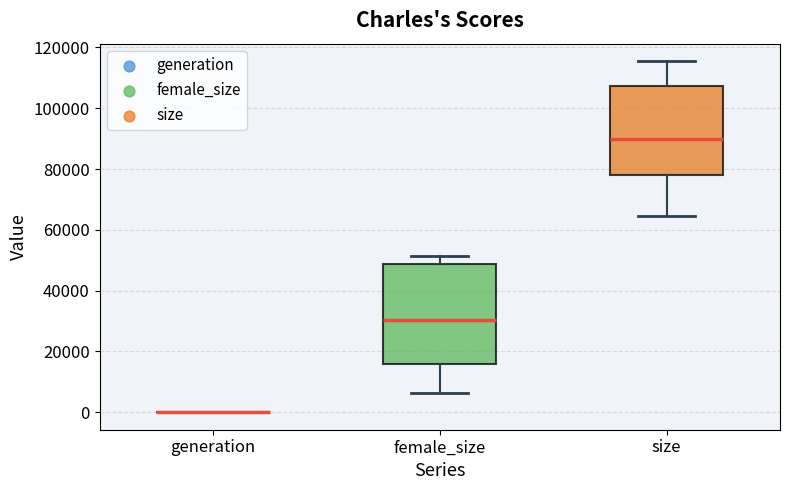

Where does the median line of the box for female_size sit on the y-axis? The values are not printed on the chart, so give them approximately, as read against the axis.

30000